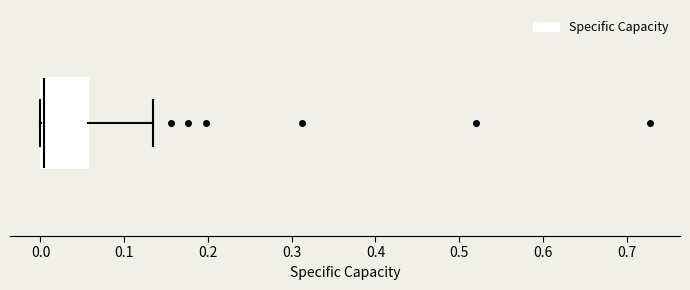

Where does the right whisker of the box end on the x-axis? The values are not printed on the chart, so give them approximately, as read against the axis.

0.14